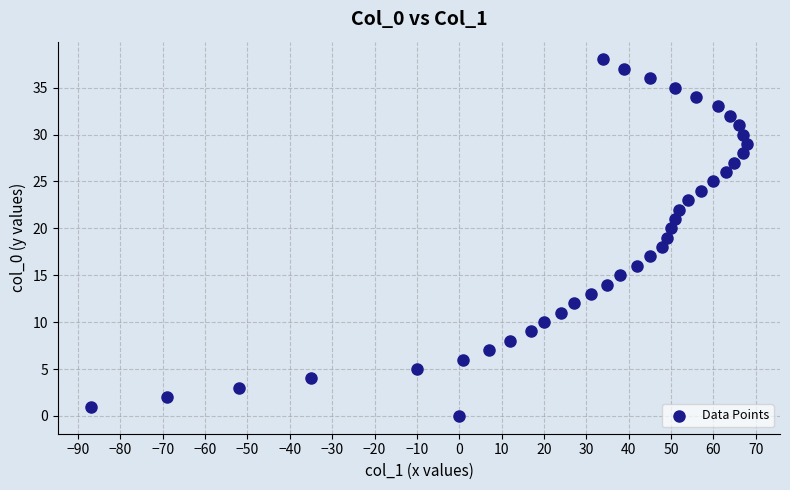

What is the range of X values (max minus min)?

155